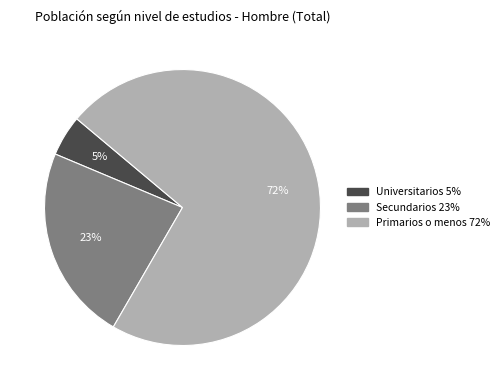

Which category has the smallest portion of the pie?

Universitarios